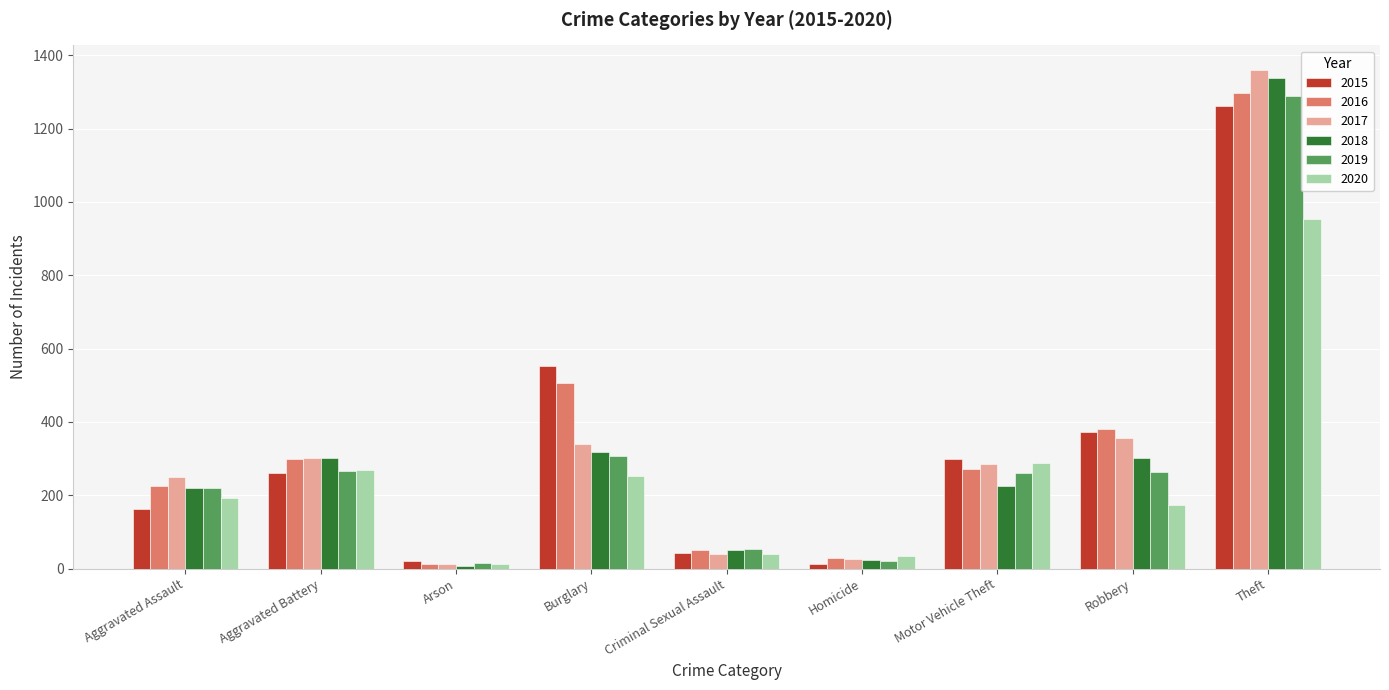

Which series has the widest spread of values?

2017